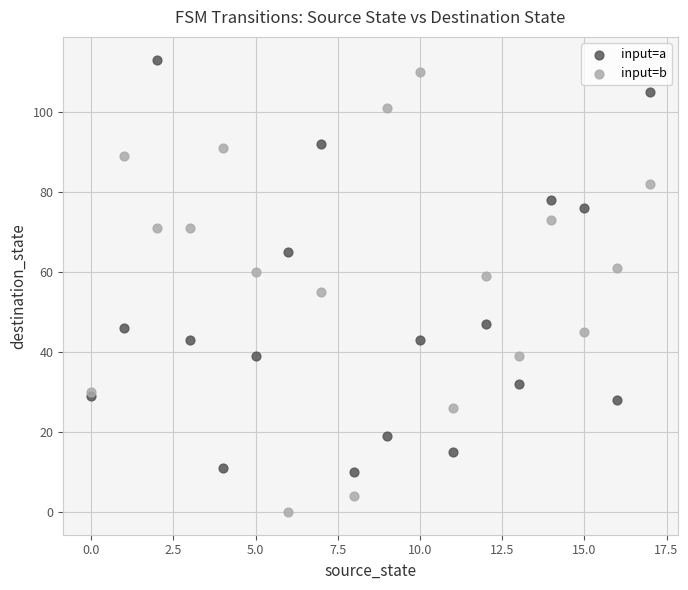

Which series reaches the minimum Y coordinate?

input=b